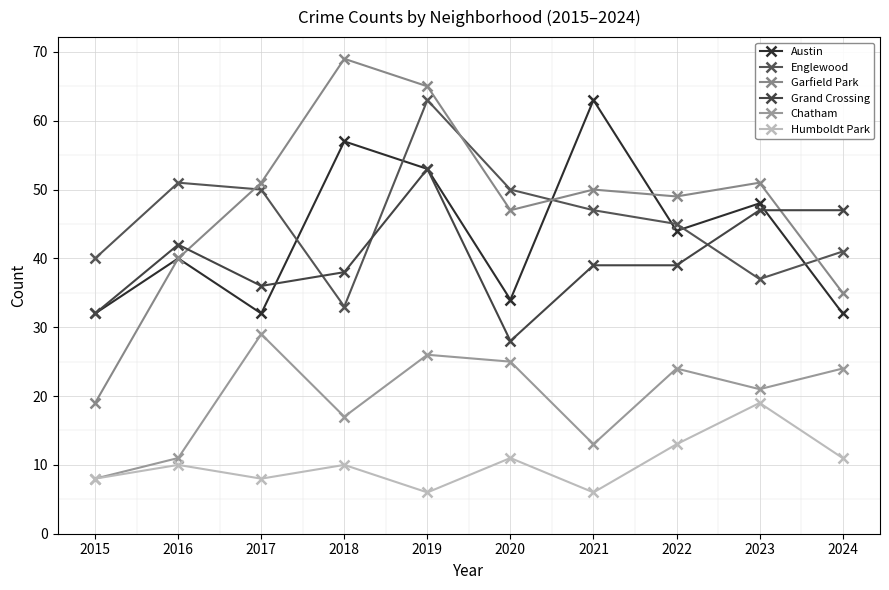

Reading right to left, list all the values displayed in this chart.

Austin: 2024=32	2023=48	2022=44	2021=63	2020=34	2019=53	2018=57	2017=32	2016=40	2015=32
Englewood: 2024=41	2023=37	2022=45	2021=47	2020=50	2019=63	2018=33	2017=50	2016=51	2015=40
Garfield Park: 2024=35	2023=51	2022=49	2021=50	2020=47	2019=65	2018=69	2017=51	2016=40	2015=19
Grand Crossing: 2024=47	2023=47	2022=39	2021=39	2020=28	2019=53	2018=38	2017=36	2016=42	2015=32
Chatham: 2024=24	2023=21	2022=24	2021=13	2020=25	2019=26	2018=17	2017=29	2016=11	2015=8
Humboldt Park: 2024=11	2023=19	2022=13	2021=6	2020=11	2019=6	2018=10	2017=8	2016=10	2015=8